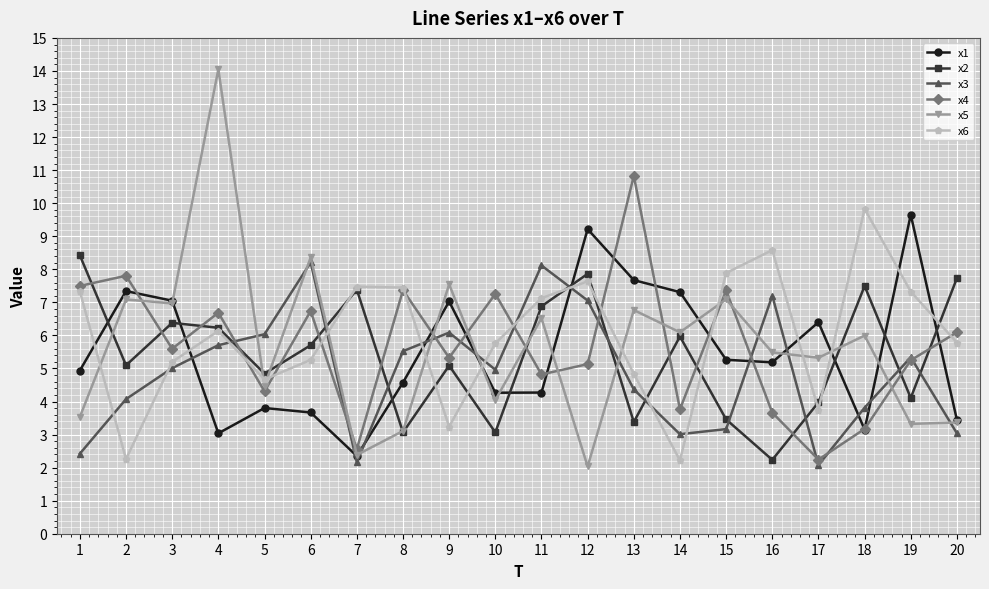

At which label does x4 reach its minimum?

17